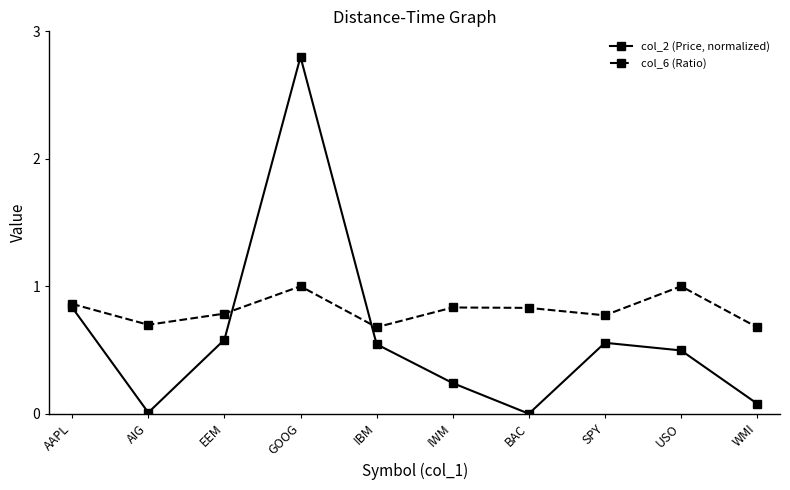

What position from the left is WMI?

10